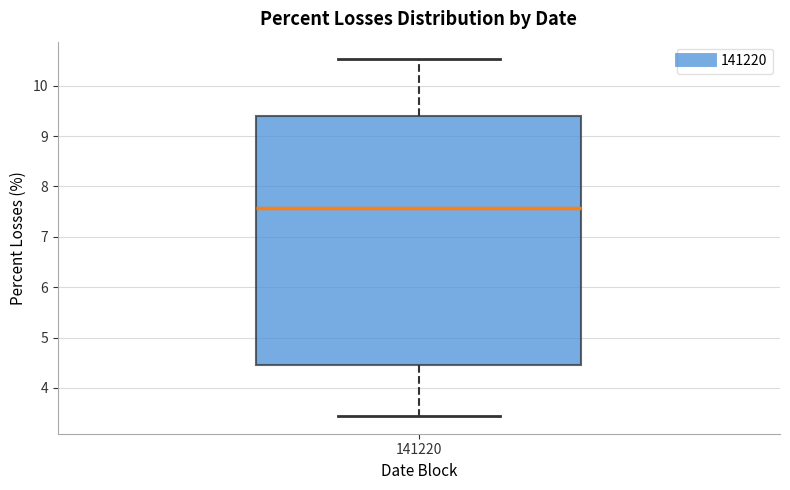

Read this box plot against the y-axis: the position of the median line, the range covered by the box, and the ends of both whiskers. The values are not printed on the chart, so give them approximately, as read against the axis.

median 7.6, box 4.4 to 9.4, whiskers 3.4 to 10.5